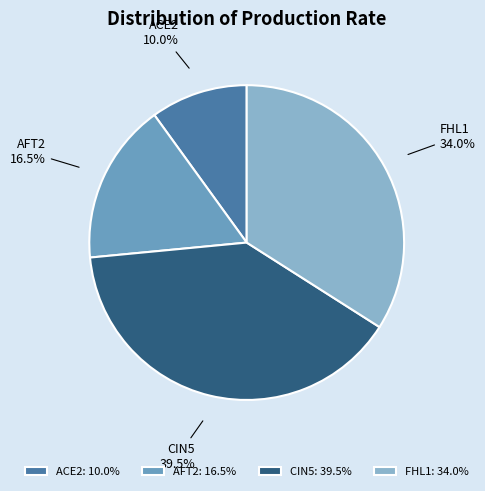

Combined, do CIN5 39.5% and FHL1 34.0% account for over 50%?

Yes